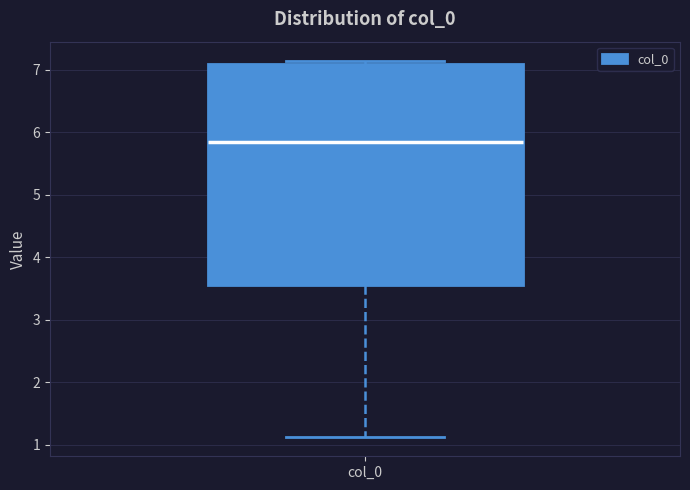

Transcribe this box plot: give where the median line is, the range the box spans, and where the two whiskers end, as read against the y-axis. The values are not printed on the chart, so give them approximately, as read against the axis.

median 5.8, box 3.6 to 7.1, whiskers 1.1 to 7.1 (just above the box's upper edge)